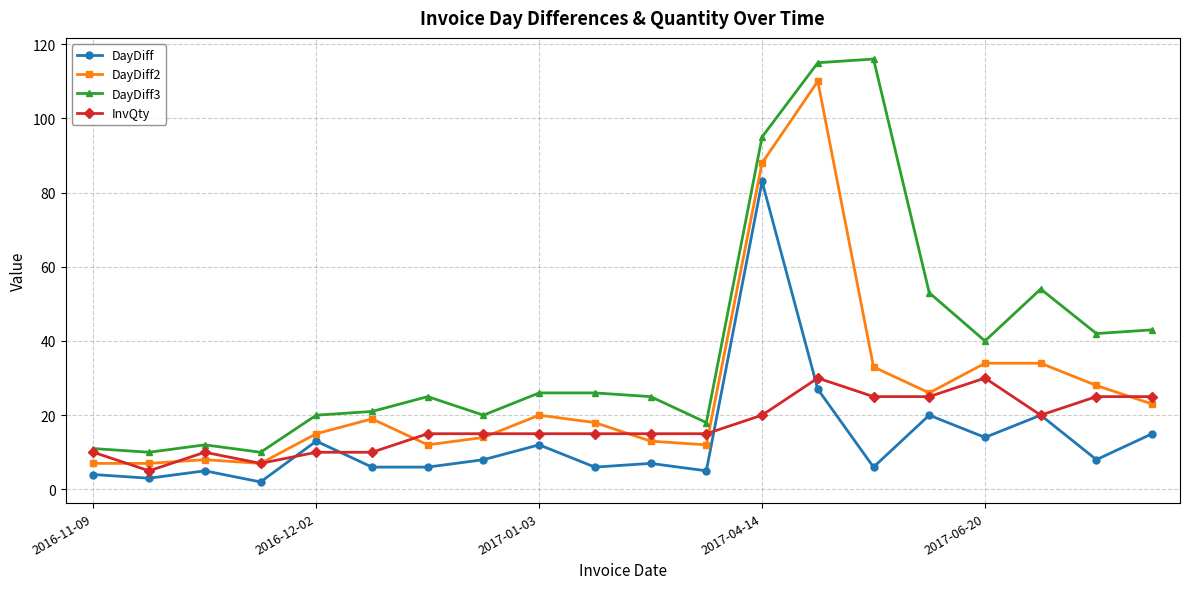

What is the smallest value displayed?

2